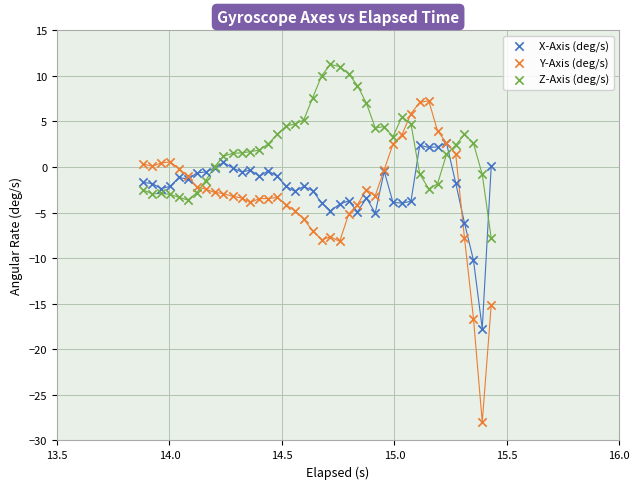

Which series contains the highest Y value?

Z-Axis (deg/s)